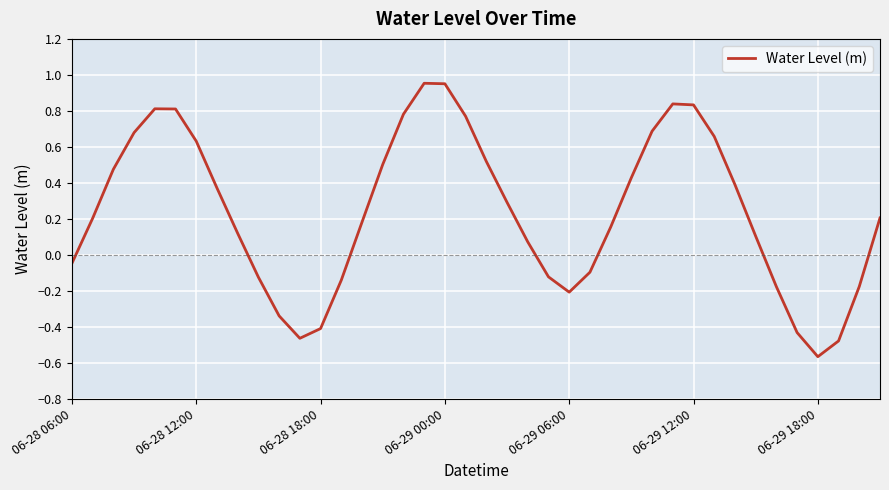

How many interior local peaks (higher than both neighbors) does the data have?

3